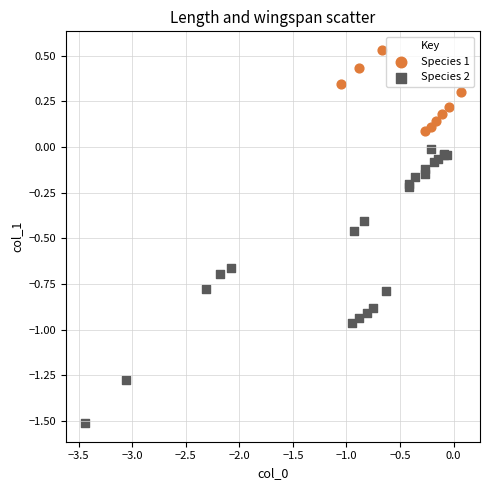

Which series contains the lowest Y value?

Species 2